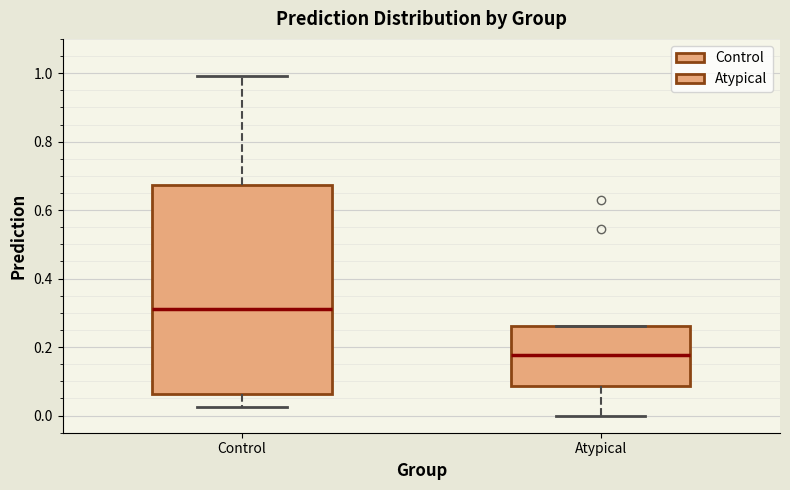

Where does the lower whisker of the box for Control end on the y-axis? The values are not printed on the chart, so give them approximately, as read against the axis.

0.02